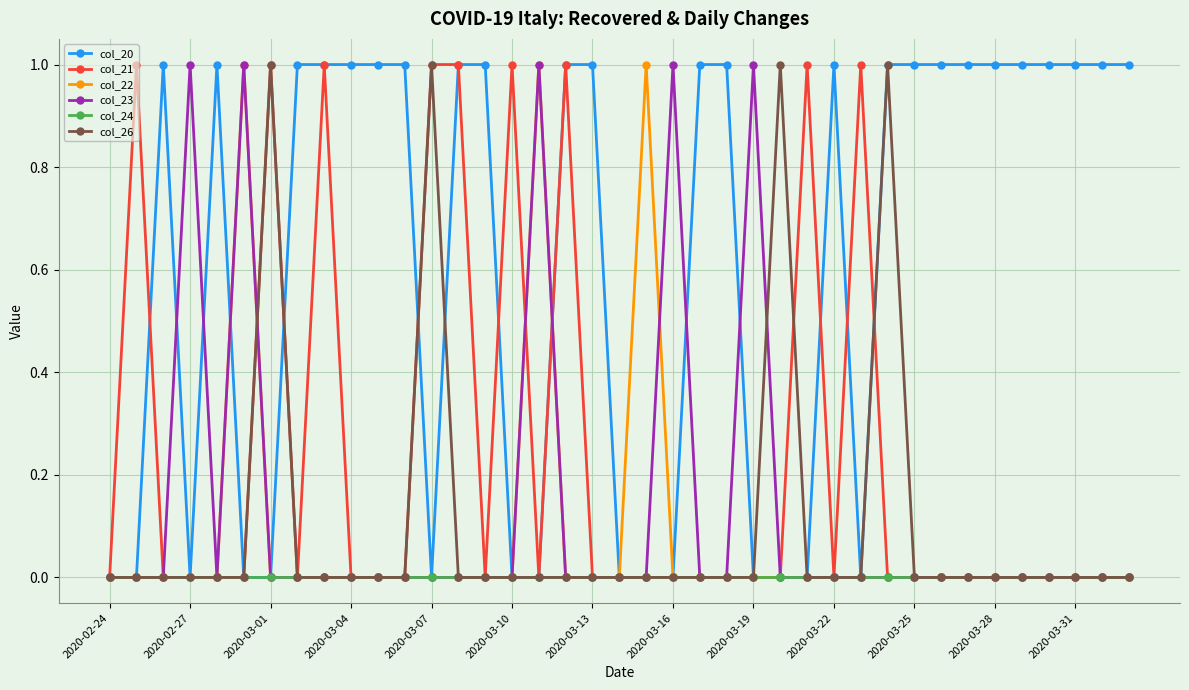

Which series has the largest total across all categories?

col_20